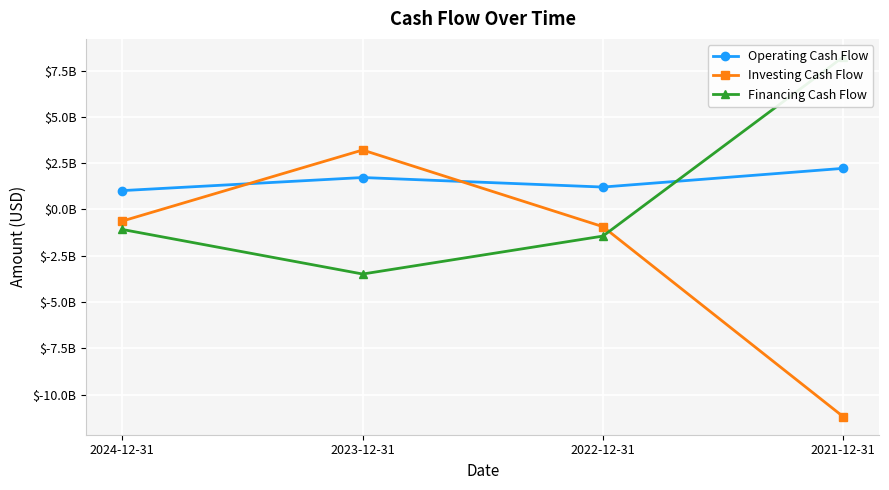

What is the total value across all series at 2021-12-31?

-733000000